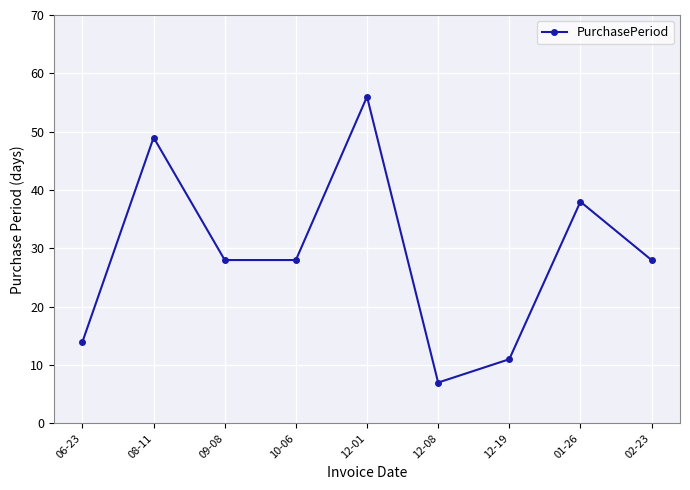

Between 02-23 and 12-19, which is larger?

02-23